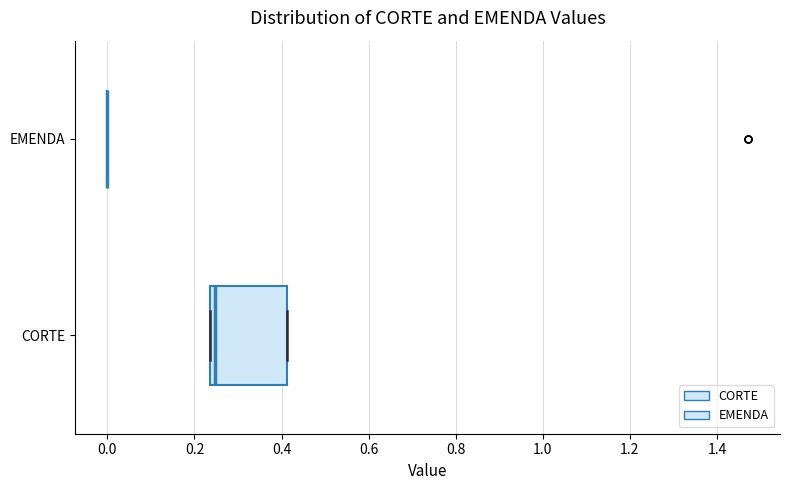

Which box is the widest, from its left edge to its right edge?

CORTE